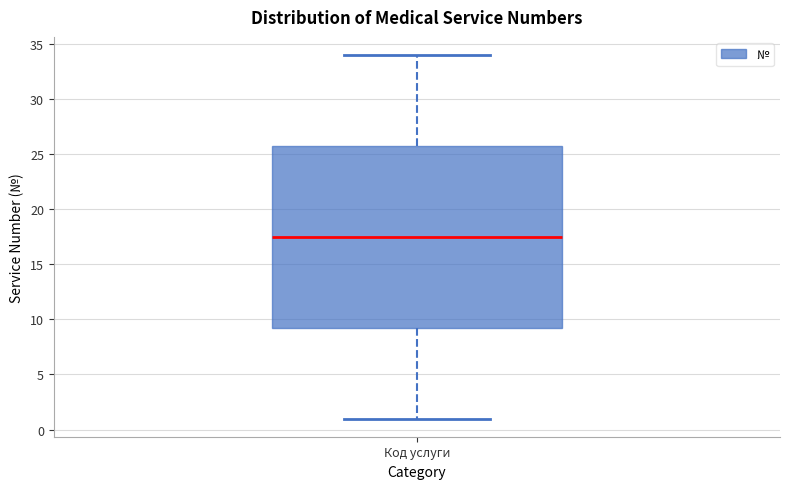

Read this box plot against the y-axis: the position of the median line, the range covered by the box, and the ends of both whiskers. The values are not printed on the chart, so give them approximately, as read against the axis.

median 17.5, box 9.5 to 26.0, whiskers 1.0 to 34.0